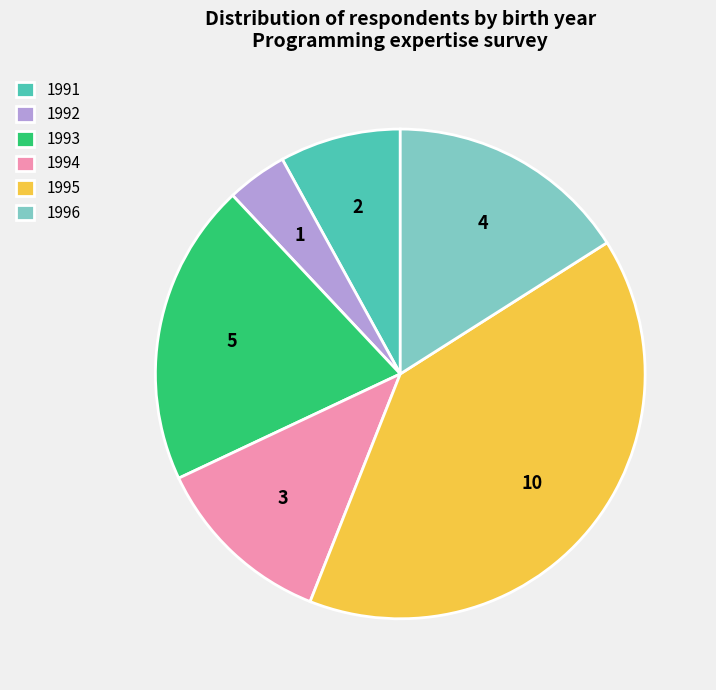

Rank the categories by value from lowest to highest.

1992, 1991, 1994, 1996, 1993, 1995